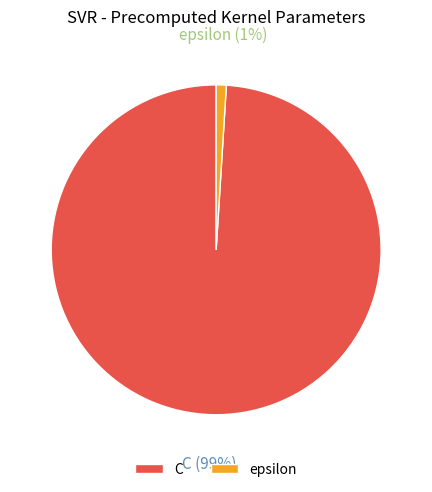

What percentage is the C slice, to the nearest percent?

99%